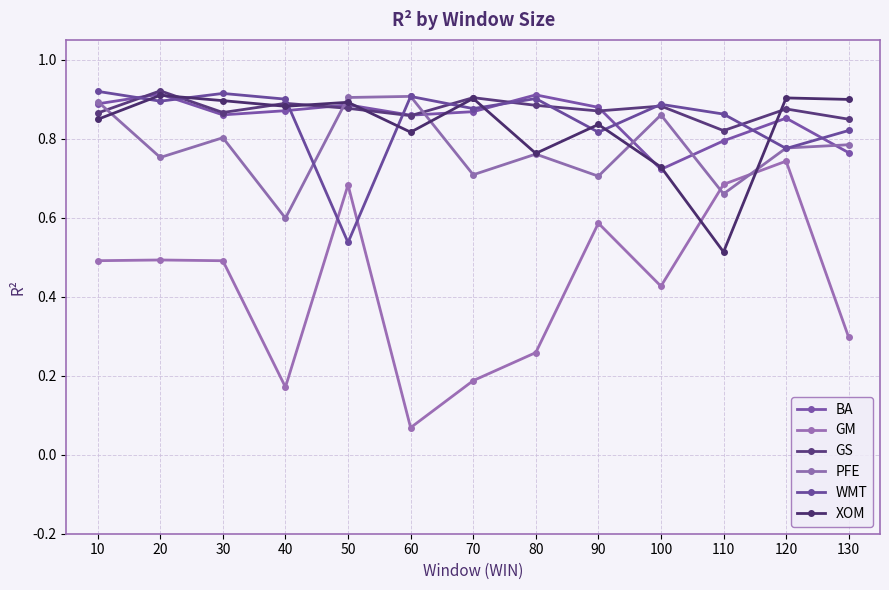

Does the chart have visible grid lines?

Yes